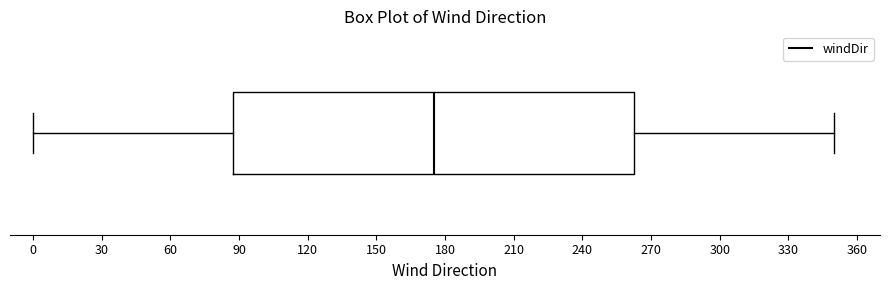

Read this box plot against the x-axis: the position of the median line, the range covered by the box, and the ends of both whiskers. The values are not printed on the chart, so give them approximately, as read against the axis.

median 175, box 90 to 265, whiskers 0 to 350